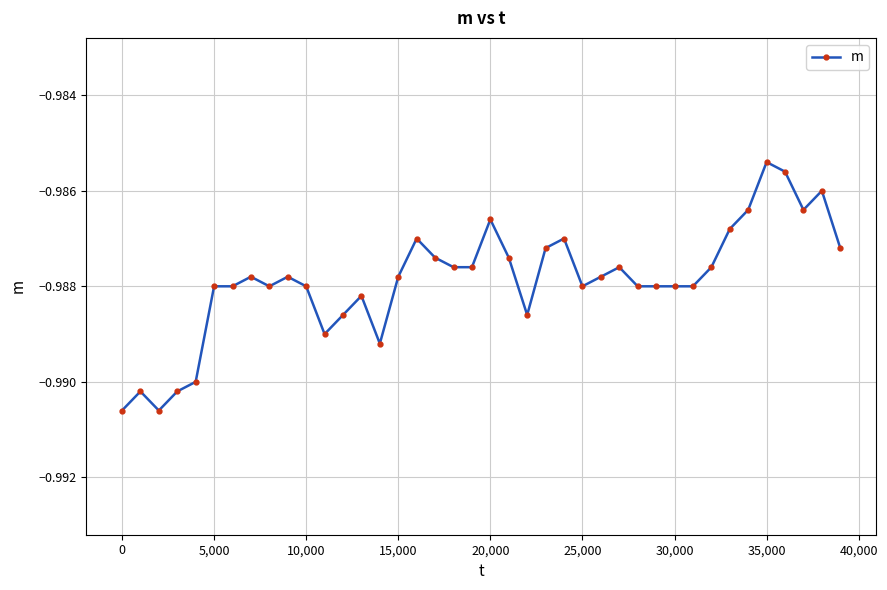

True or false: there are more than 1 points higher than both neighbors.

True